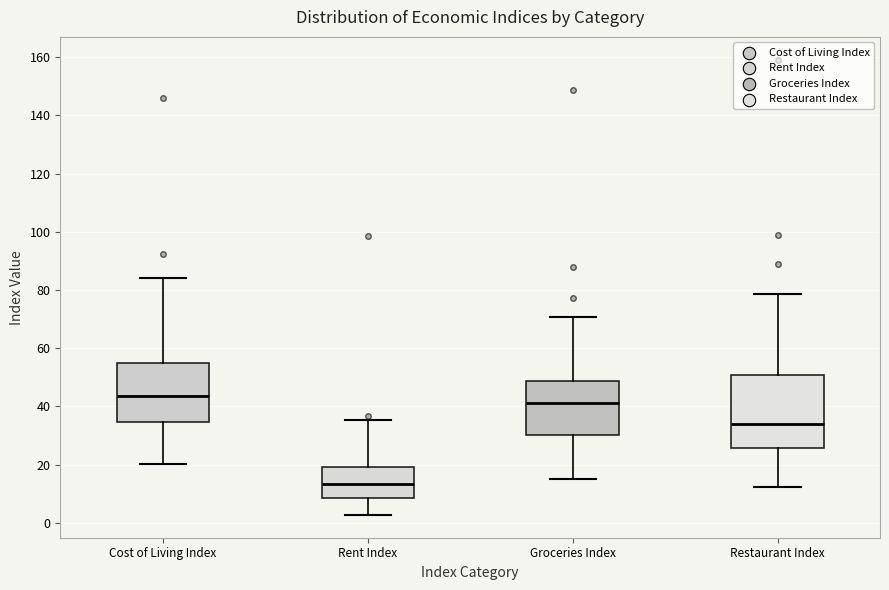

Reading left to right, transcribe this box plot: for each box, give where its median line is, the range the box spans, and where its two whiskers end, as read against the y-axis. The values are not printed on the chart, so give them approximately, as read against the axis.

Cost of Living Index: median 44, box 34 to 54, whiskers 20 to 84
Rent Index: median 14, box 8 to 20, whiskers 2 to 36
Groceries Index: median 42, box 30 to 48, whiskers 14 to 70
Restaurant Index: median 34, box 26 to 50, whiskers 12 to 78